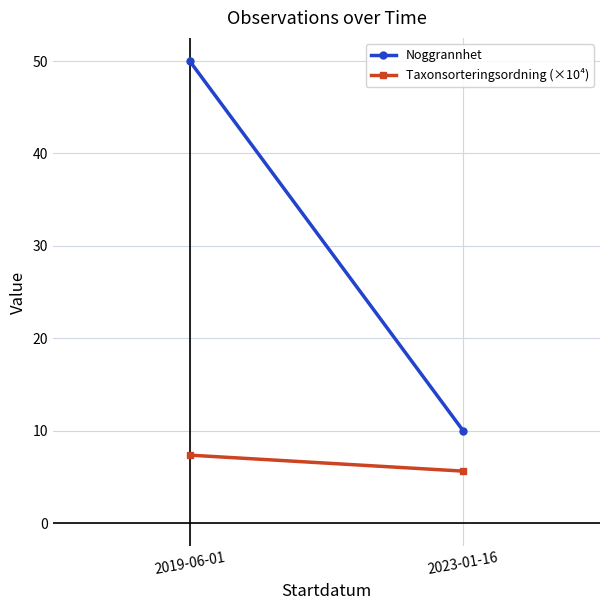

Rank the series by their maximum value, from highest to lowest.

Noggrannhet, Taxonsorteringsordning (×10⁴)